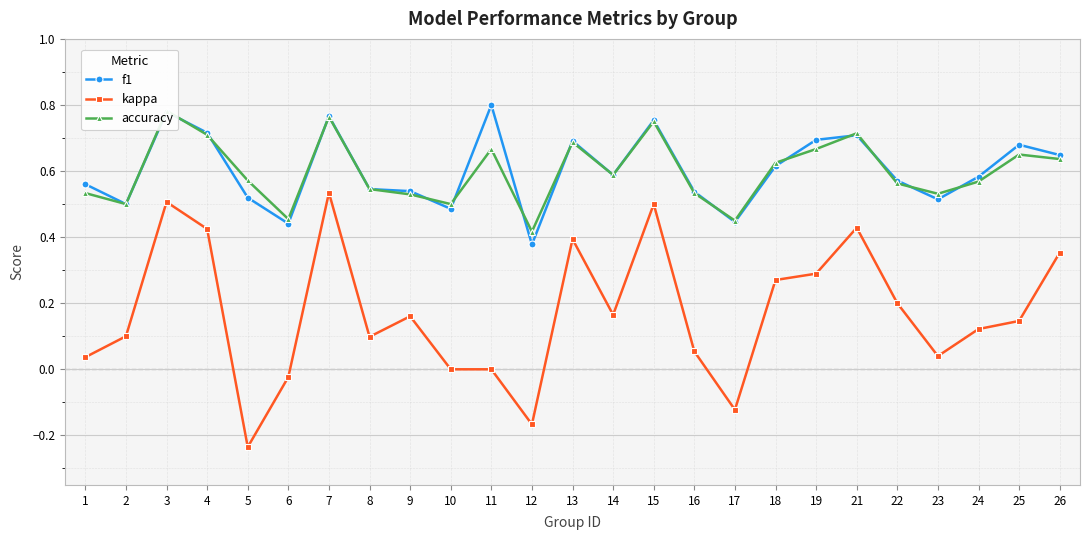

Reading left to right, list all the values displayed in this chart.

f1: 0.6	0.5	0.8	0.7	0.5	0.4	0.8	0.5	0.5	0.5	0.8	0.4	0.7	0.6	0.8	0.5	0.4	0.6	0.7	0.7	0.6	0.5	0.6	0.7	0.6
kappa: 0.0	0.1	0.5	0.4	-0.2	-0.0	0.5	0.1	0.2	0.0	0.0	-0.2	0.4	0.2	0.5	0.1	-0.1	0.3	0.3	0.4	0.2	0.0	0.1	0.1	0.4
accuracy: 0.5	0.5	0.8	0.7	0.6	0.5	0.8	0.5	0.5	0.5	0.7	0.4	0.7	0.6	0.8	0.5	0.5	0.6	0.7	0.7	0.6	0.5	0.6	0.7	0.6